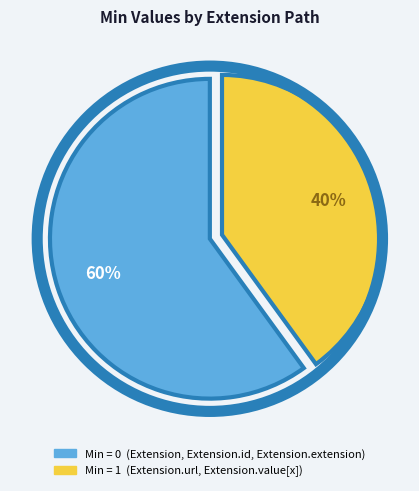

To the nearest percent, what is the average slice percentage?

50%